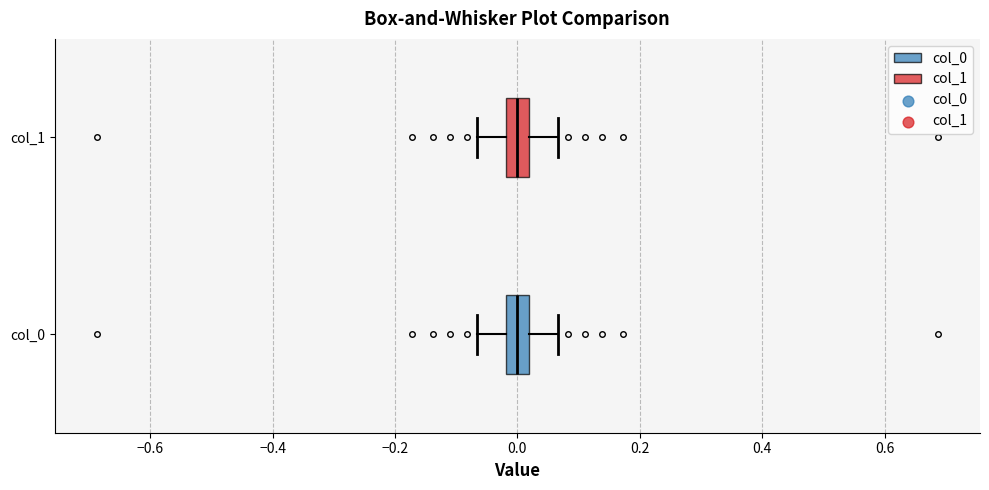

Reading bottom to top, transcribe this box plot: for each box, give where its median line is, the range the box spans, and where its two whiskers end, as read against the x-axis. The values are not printed on the chart, so give them approximately, as read against the axis.

col_0: median 0.00, box -0.02 to 0.02, whiskers -0.06 to 0.06
col_1: median 0.00, box -0.02 to 0.02, whiskers -0.06 to 0.06